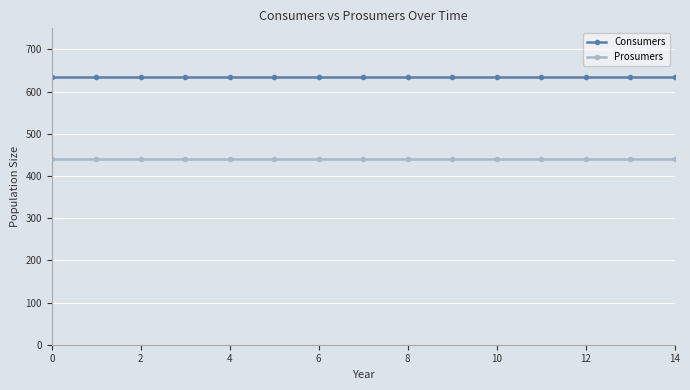

True or false: Prosumers and Consumers cross at least once.

False